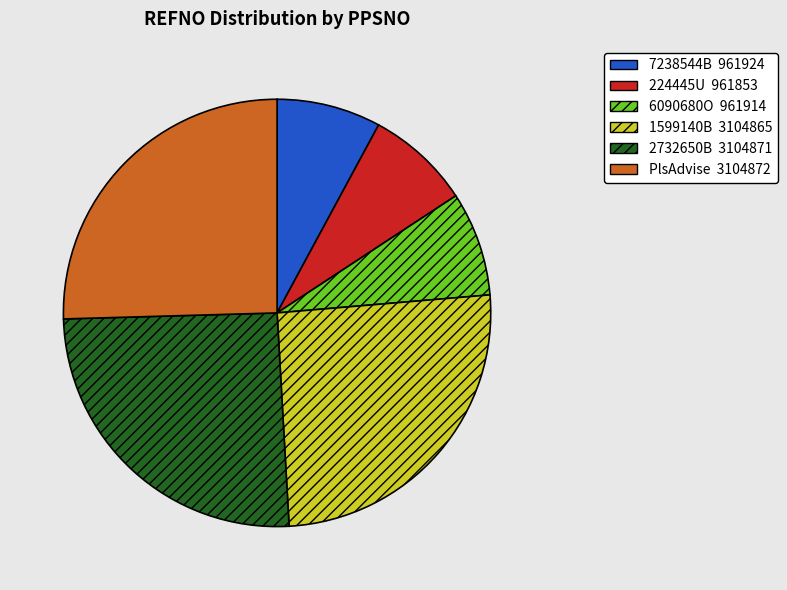

How many slices are in this pie chart?

6